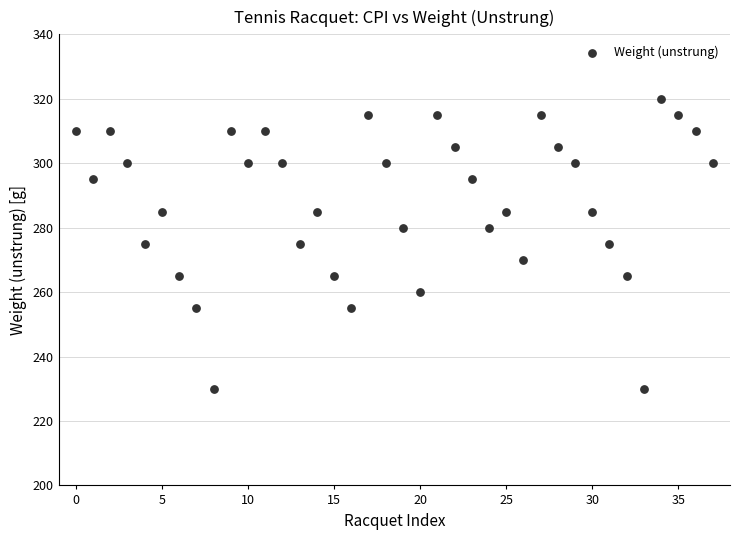

What is the range of Y values (max minus min)?

90